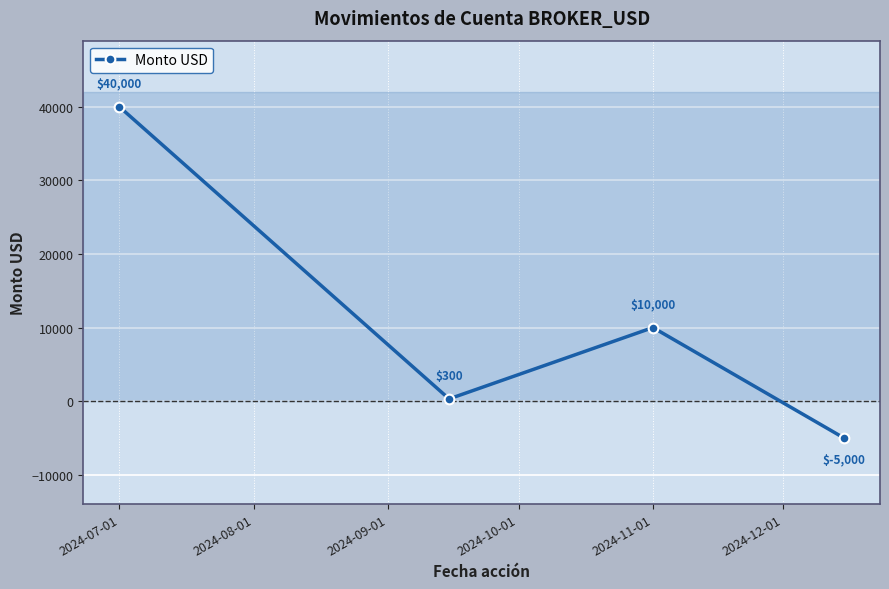

What is the value of the 2nd point from the left?

300